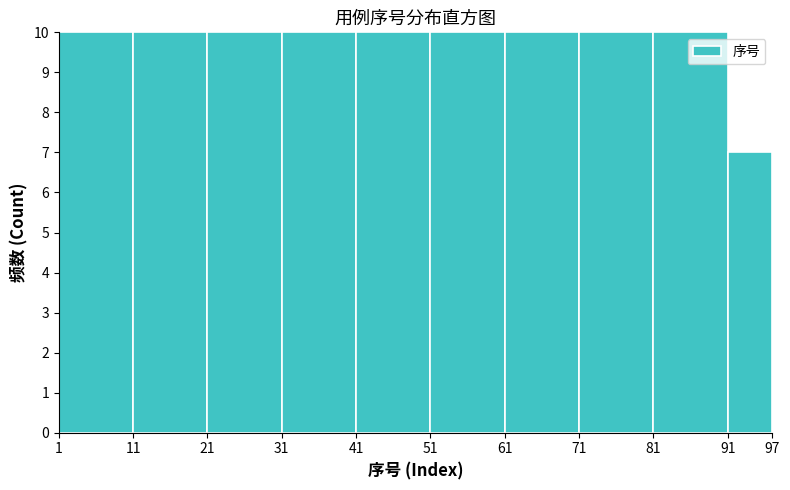

Reading left to right, list every bar in this chart as the range it spans on the x-axis followed by its height. The values are not printed on the chart, so give them approximately, as read against the axis.

1 to 11: 10
11 to 21: 10
21 to 31: 10
31 to 41: 10
41 to 51: 10
51 to 61: 10
61 to 71: 10
71 to 81: 10
81 to 91: 10
91 to 97: 7